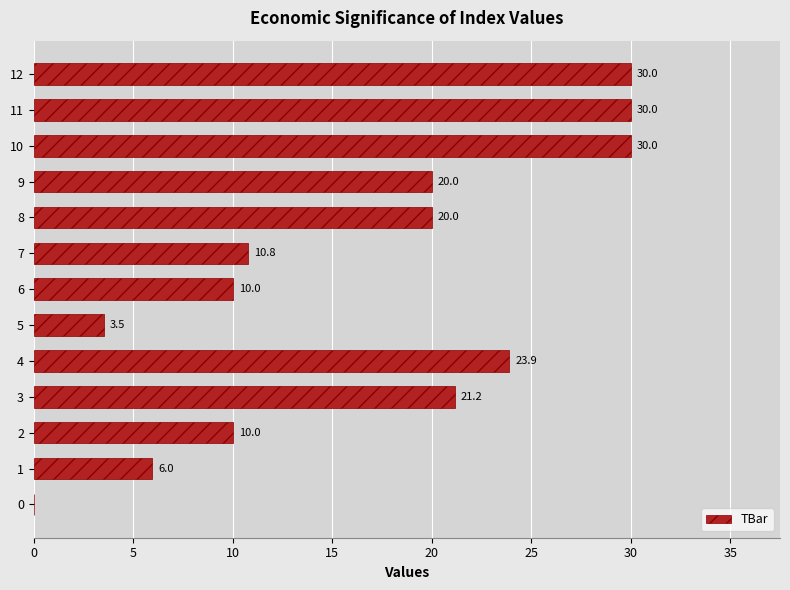

Count the number of data series in this chart.

1